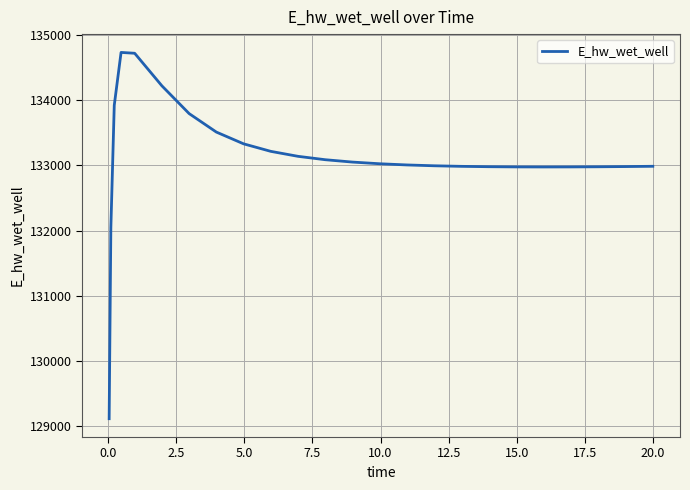

What is the smallest value displayed?

129110.6